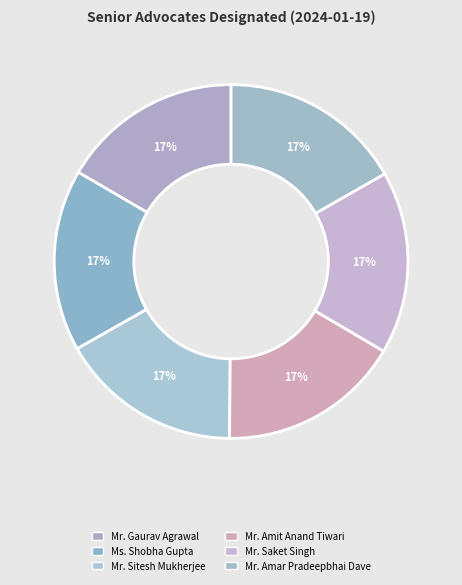

Is there any slice that represents more than half of the pie?

No